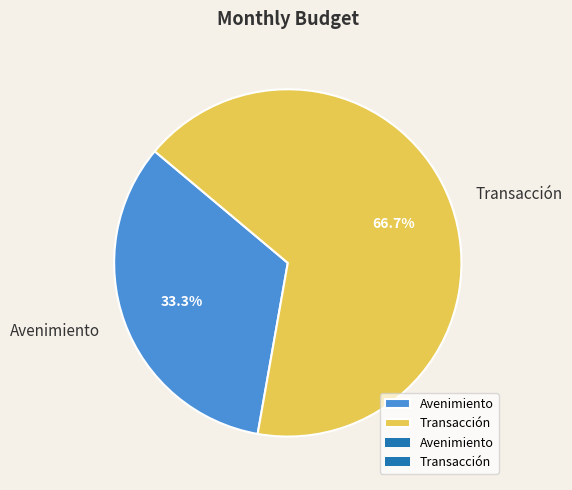

Is Avenimiento the majority of the pie?

No